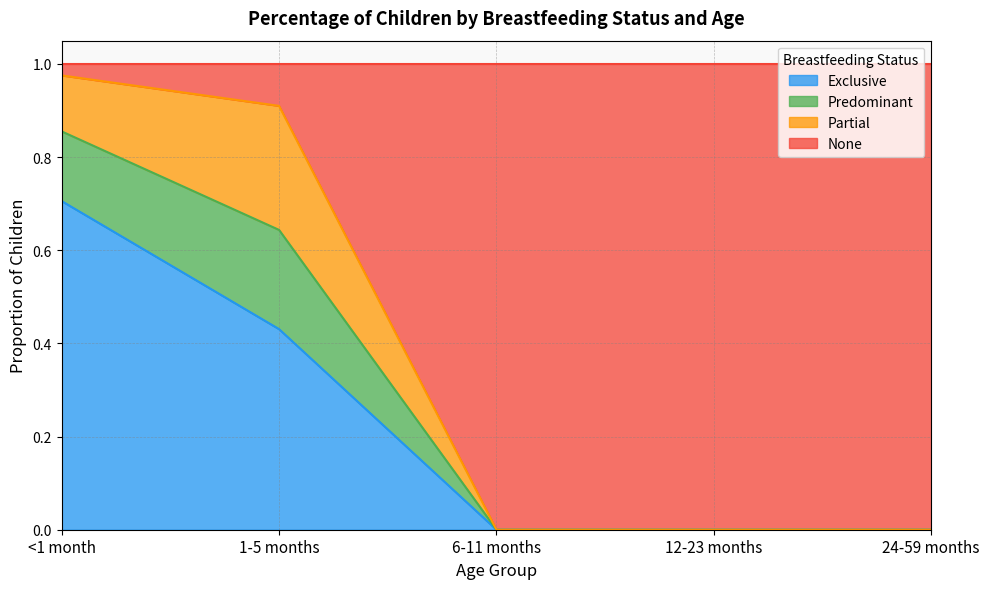

True or false: Exclusive has a value of 0.7 at <1 month.

True